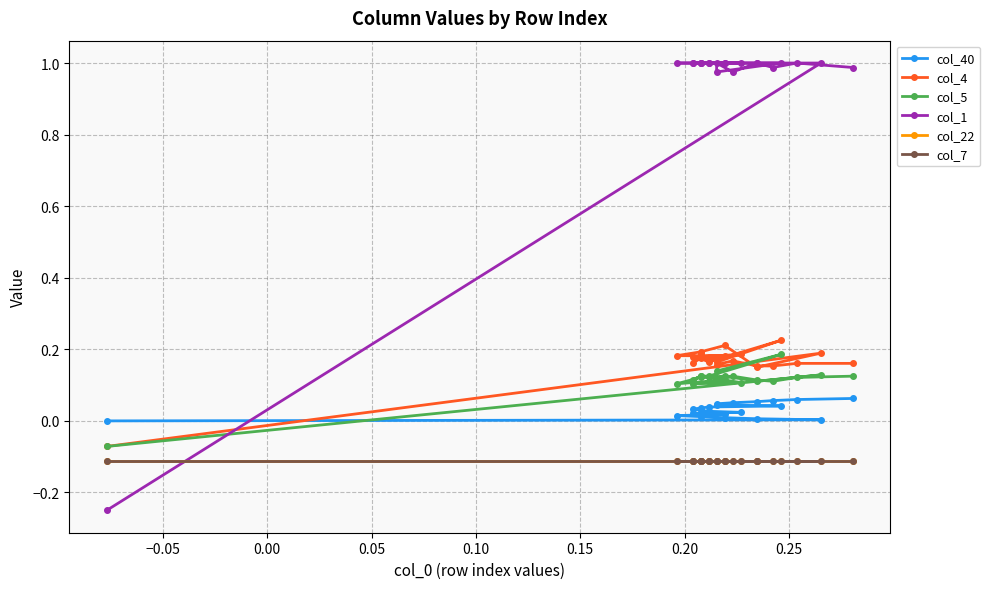

What are all the series names shown in the legend?

col_40, col_4, col_5, col_1, col_22, col_7